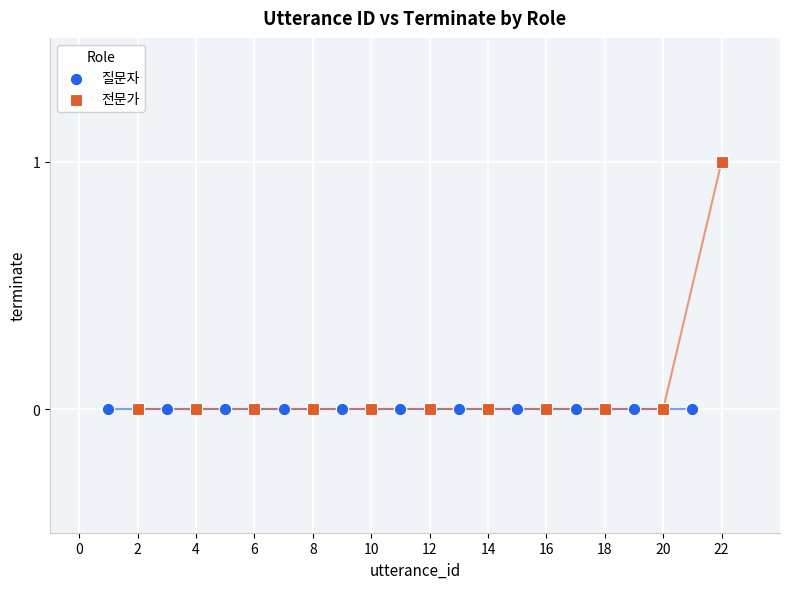

Which series contains the highest Y value?

전문가